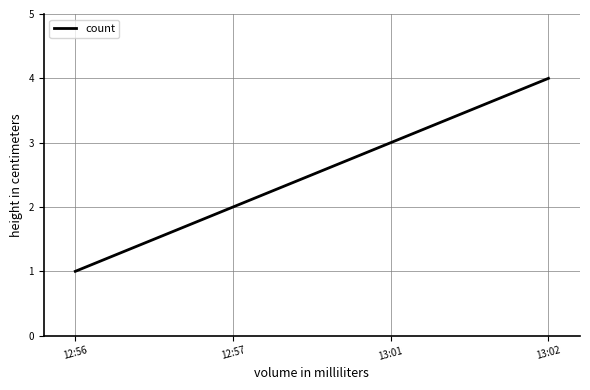

What is the sum of all values?

10